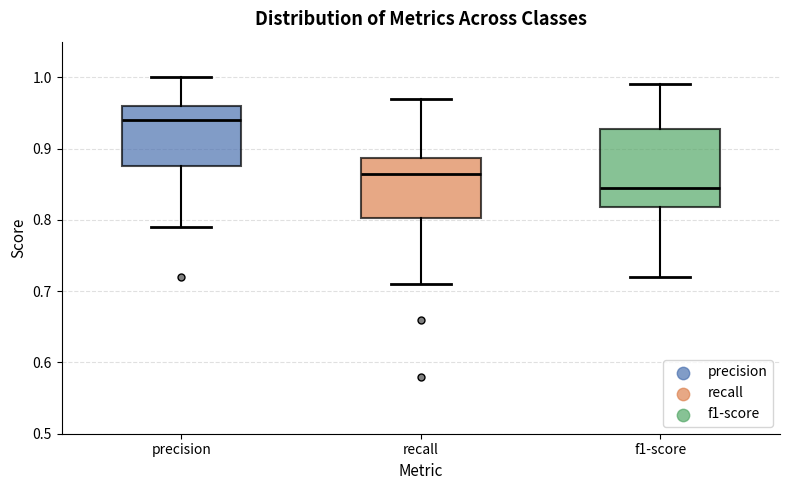

Where does the lower whisker of the box for f1-score end on the y-axis? The values are not printed on the chart, so give them approximately, as read against the axis.

0.72